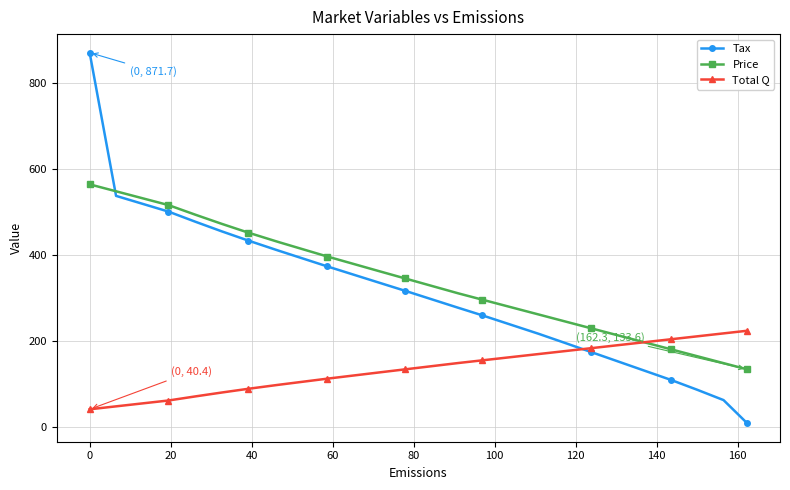

What is the value of the Price point at the 5th from the left?

494.0